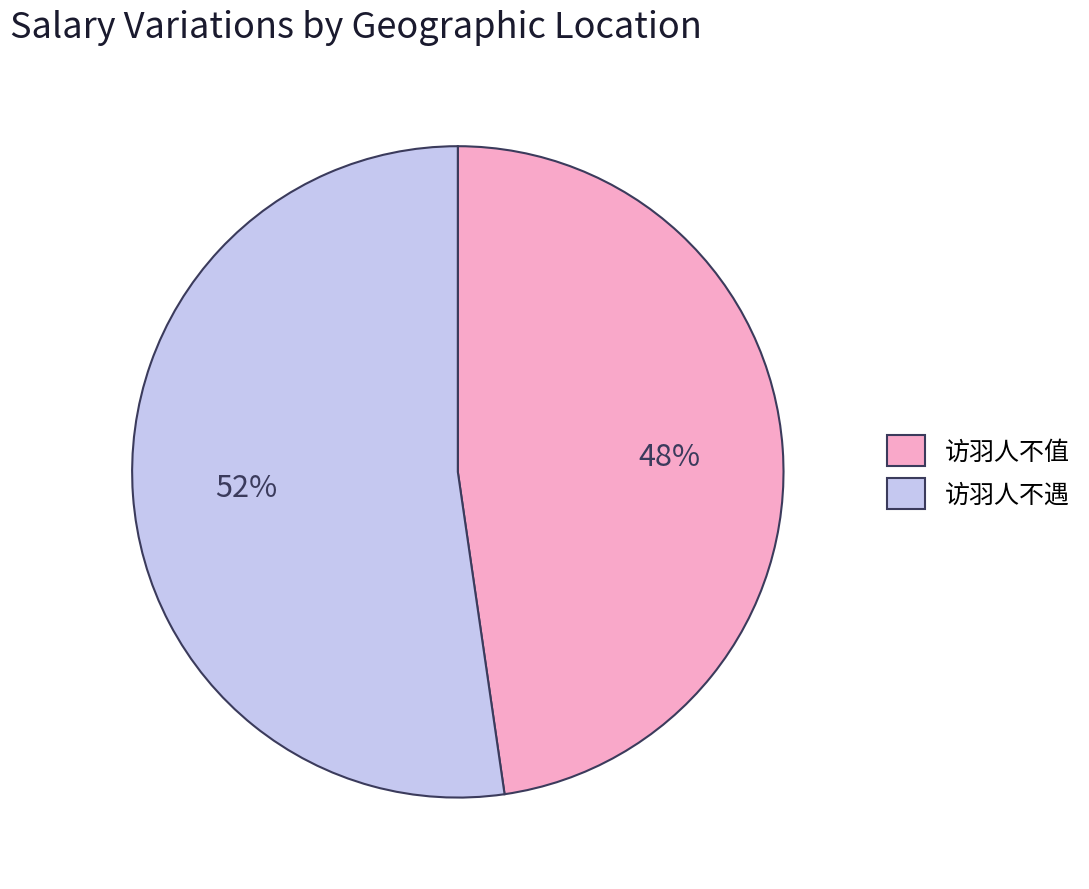

Combined, do 访羽人不遇 and 访羽人不值 account for over 50%?

Yes